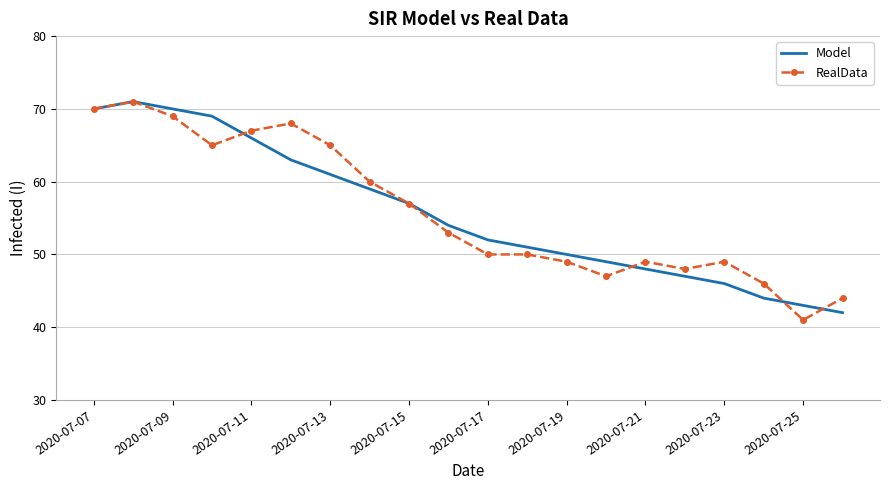

What is the lowest value of the Model series?

42